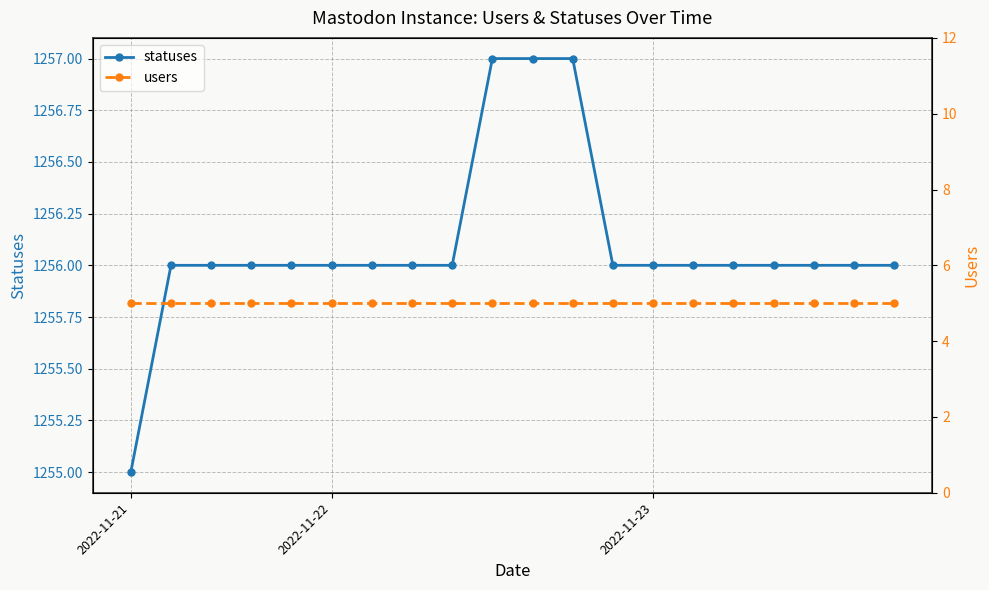

Which series has the largest total across all categories?

statuses